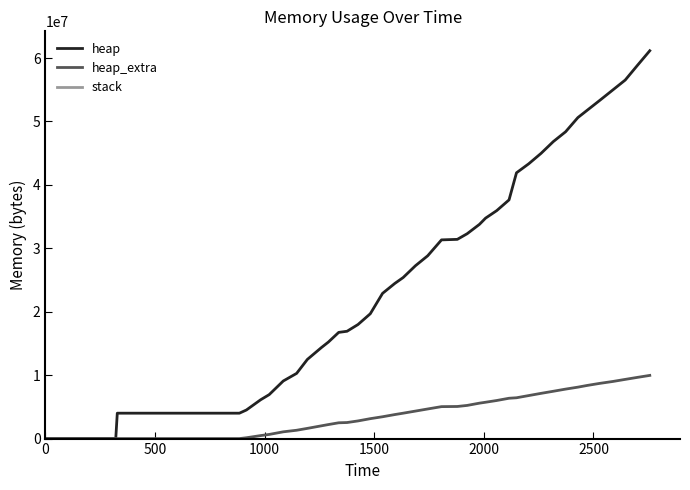

What is the difference between the second highest and second lowest values in the heap series?

58858368